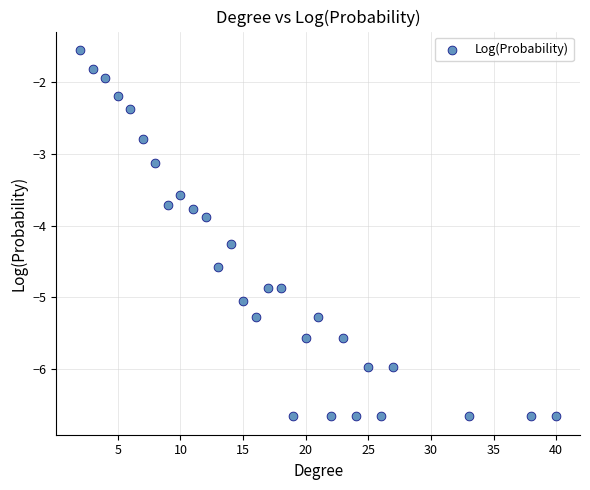

What is the range of X values (max minus min)?

38.0